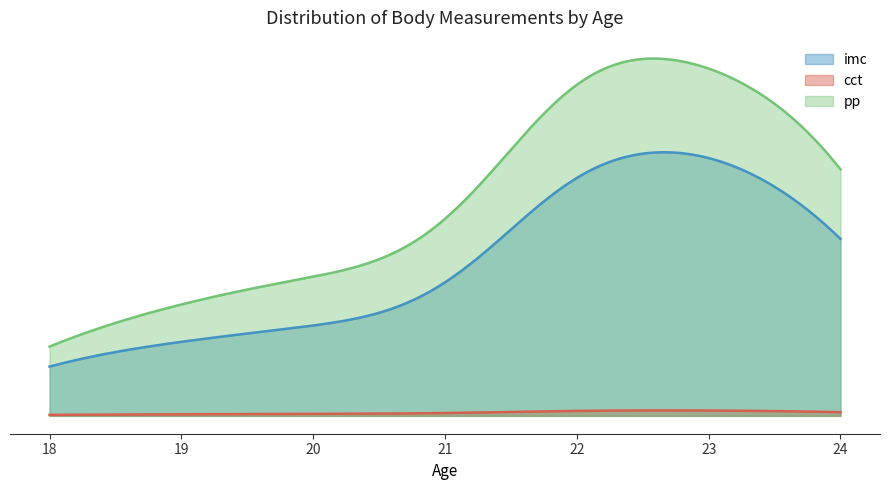

What is the maximum value shown in the chart?

39.0